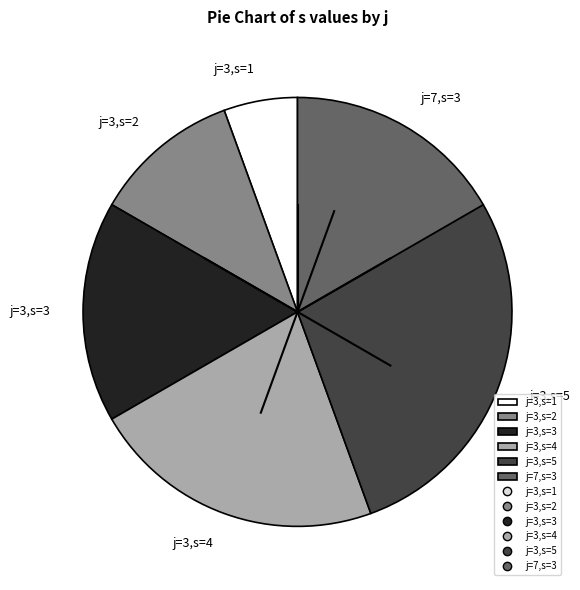

Count the number of slices in the pie.

6